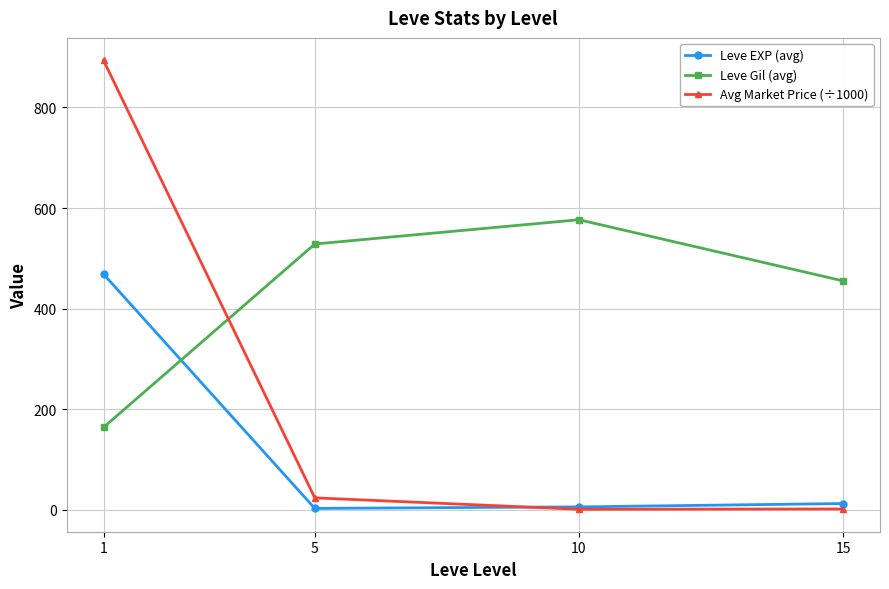

How many lines are shown in the chart?

3